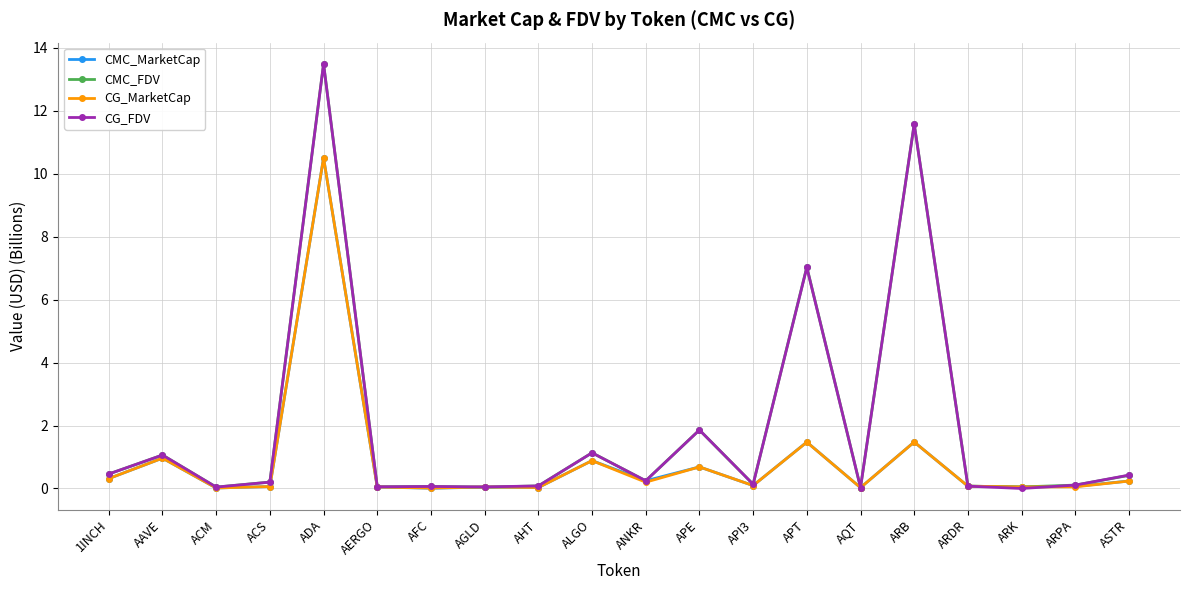

In CMC_MarketCap, how many points are lower than both neighbors (excluding endpoints)?

7